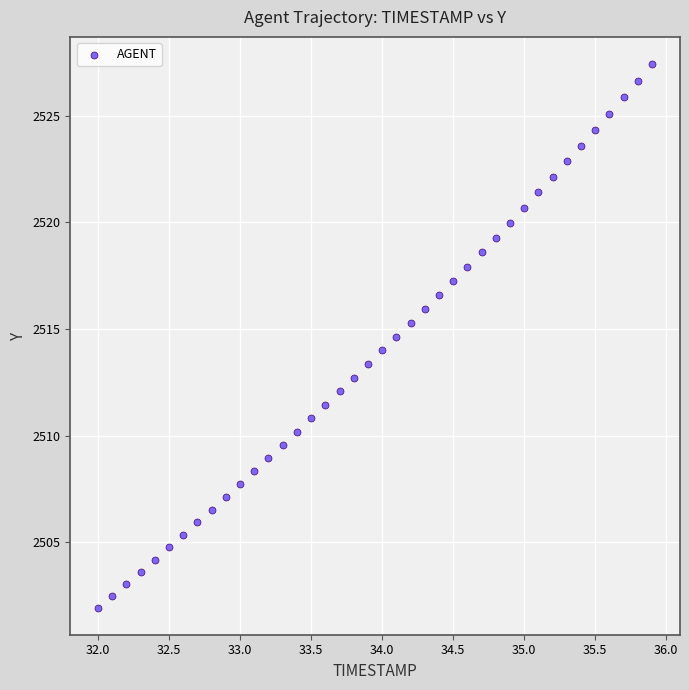

What is the range of X values (max minus min)?

3.9